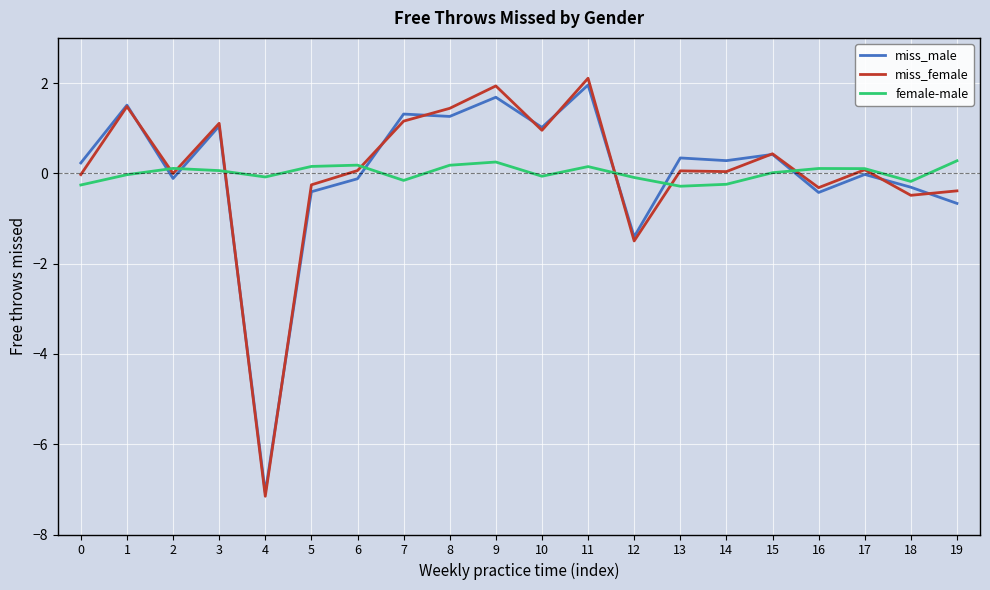

At which category is the sum across all series the highest?

11